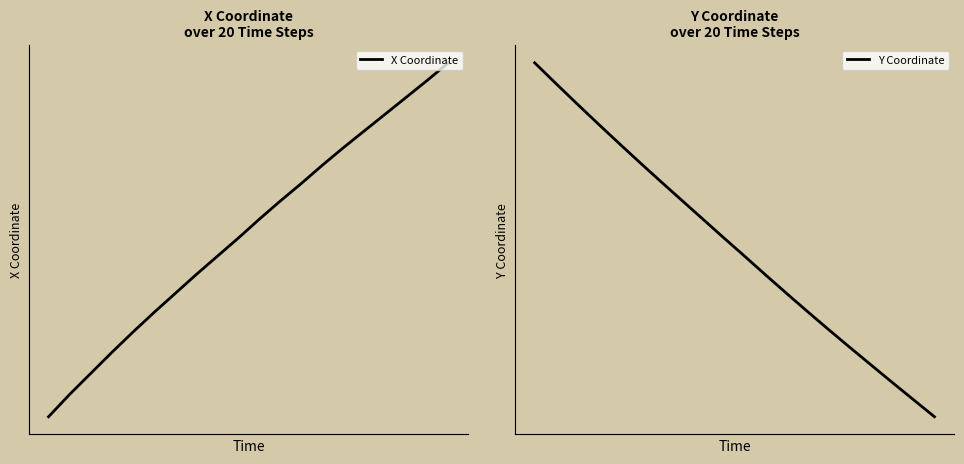

How many series are shown in this chart?

2